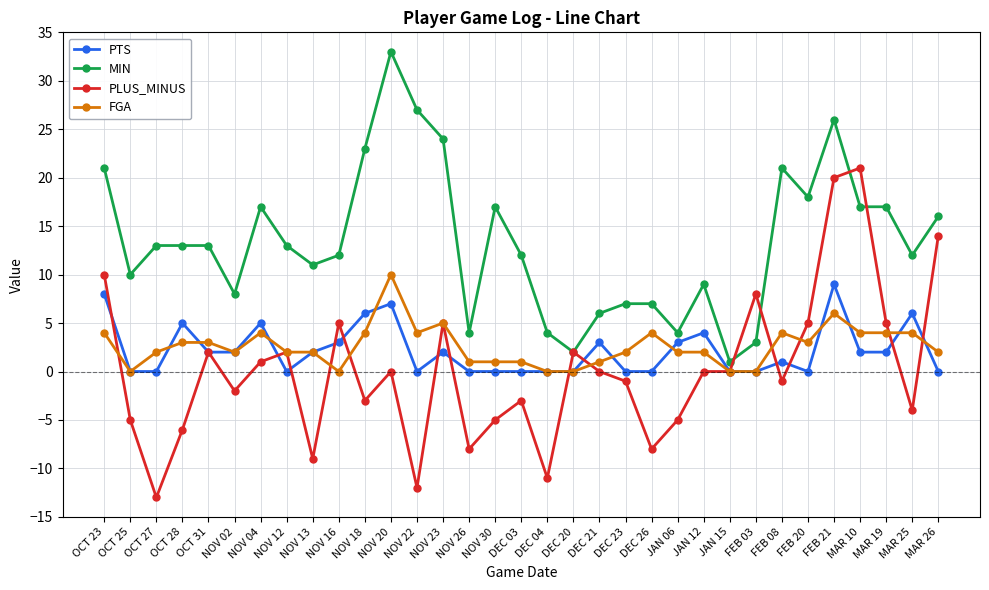

What is the difference between the maximum and minimum values in the FGA series?

10